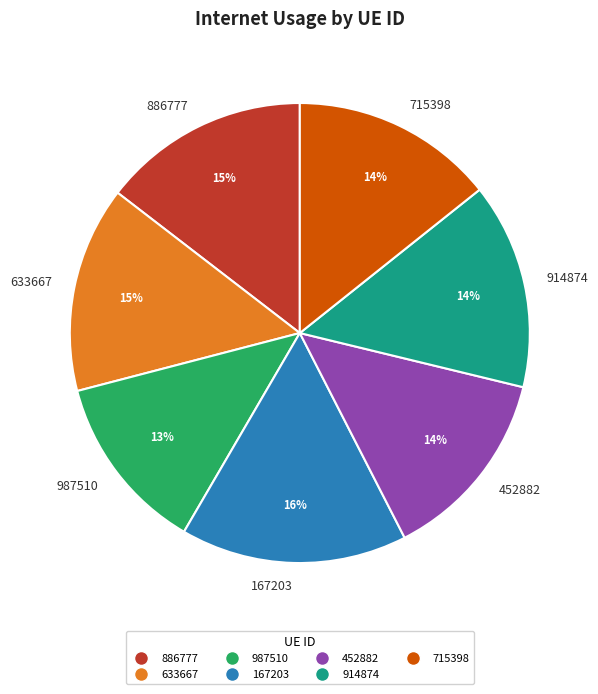

Combined, do 633667 and 167203 account for over 50%?

No